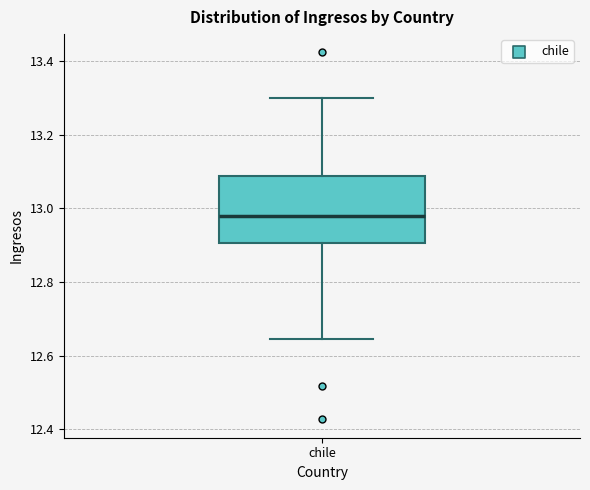

Where does the lower whisker of the box for chile end on the y-axis? The values are not printed on the chart, so give them approximately, as read against the axis.

12.64